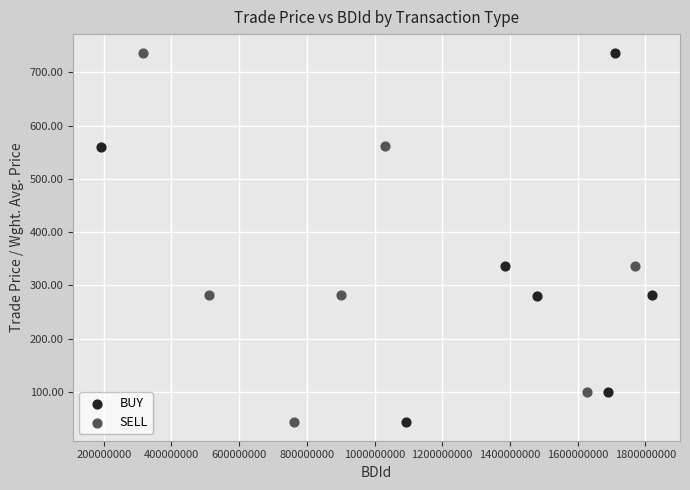

Which series has the largest Y range (max minus min)?

BUY